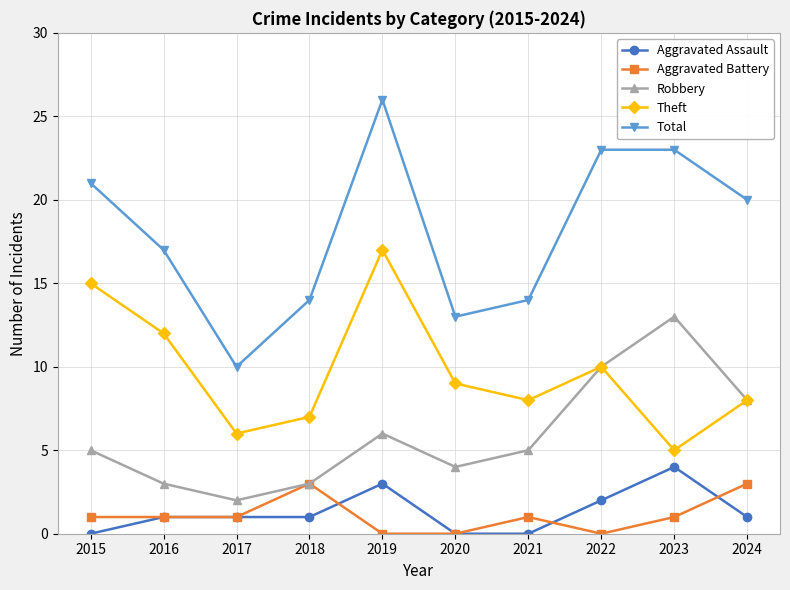

What is the maximum value for Robbery?

13